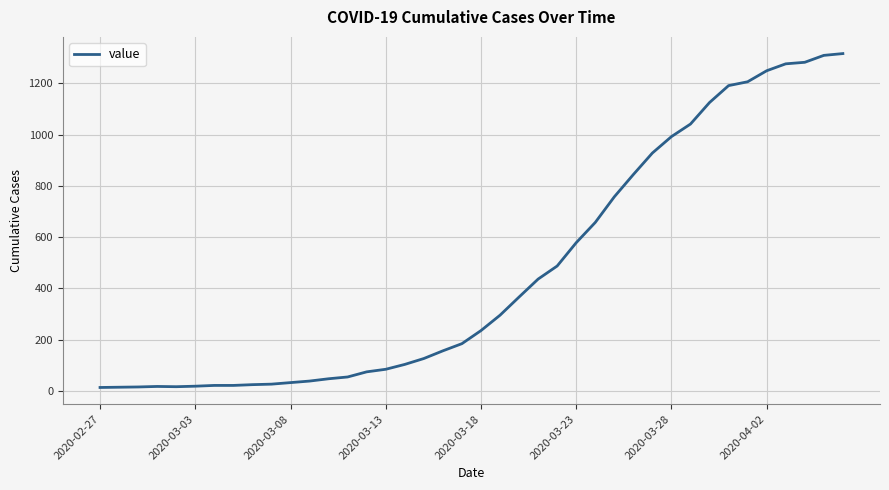

What is the difference between the maximum and minimum values?

1303